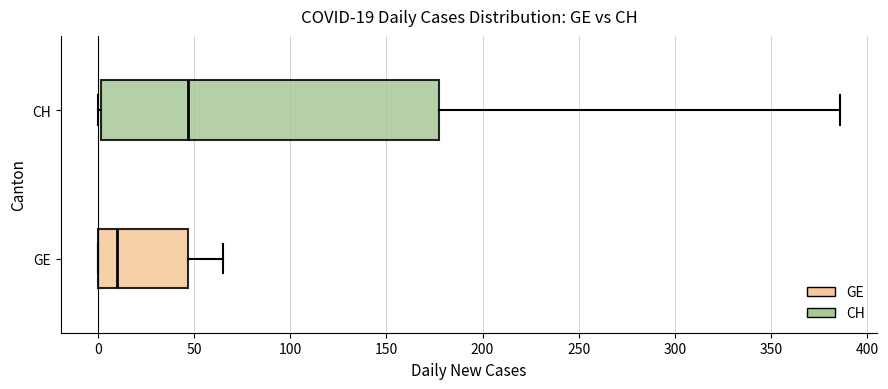

Which box has the furthest to the right median line?

CH